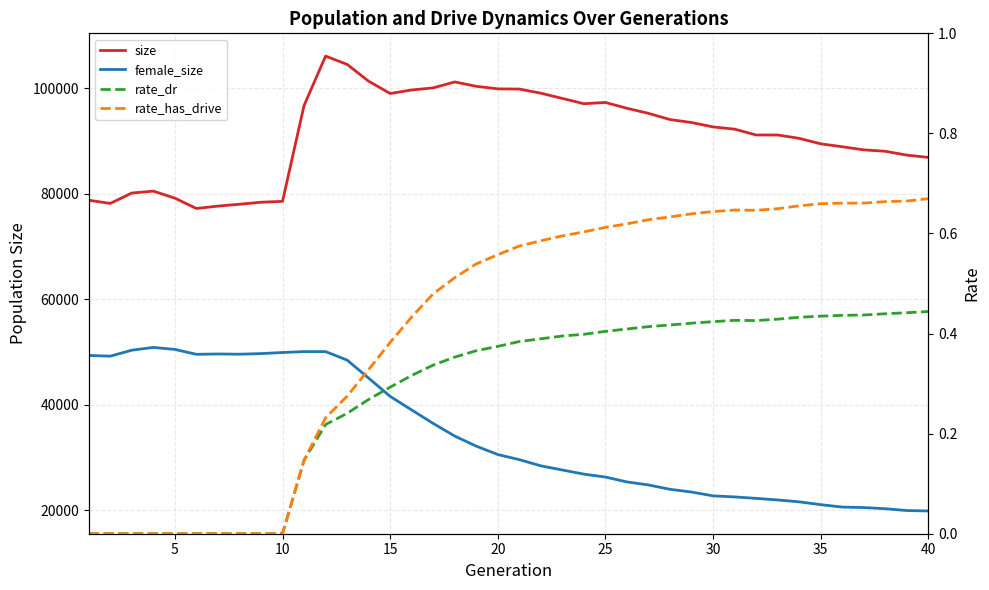

True or false: rate_has_drive has a value of 0.6 at 30.

True